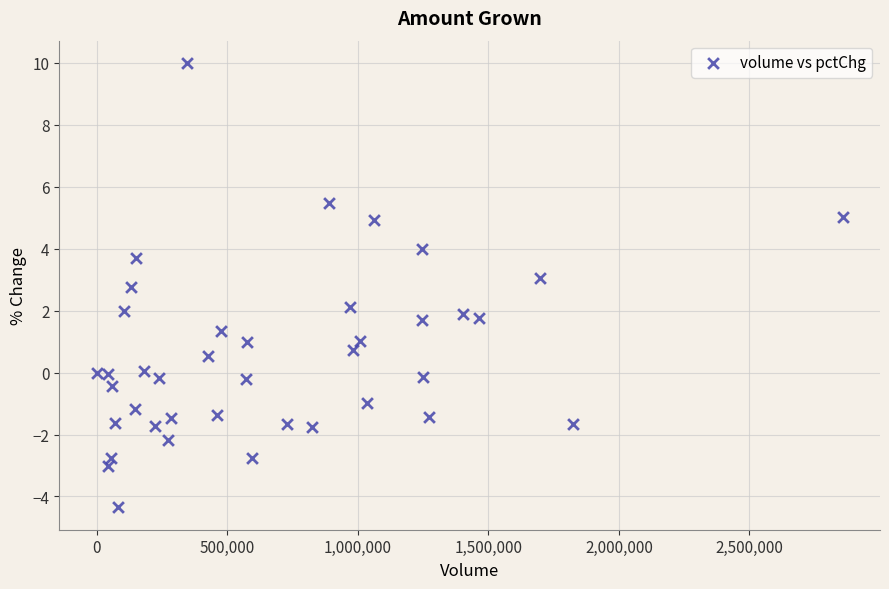

What is the range of X values (max minus min)?

2856975.0